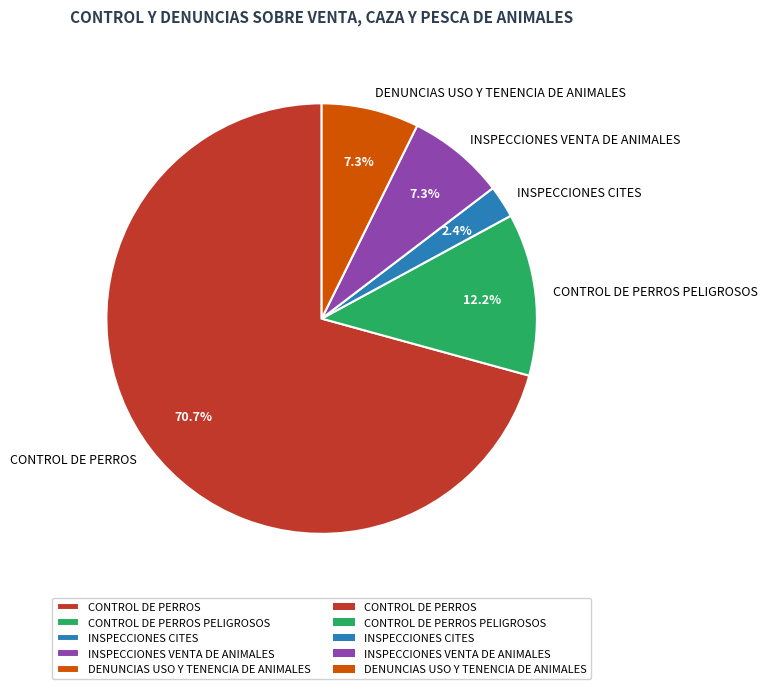

Which slice is the smallest?

INSPECCIONES CITES